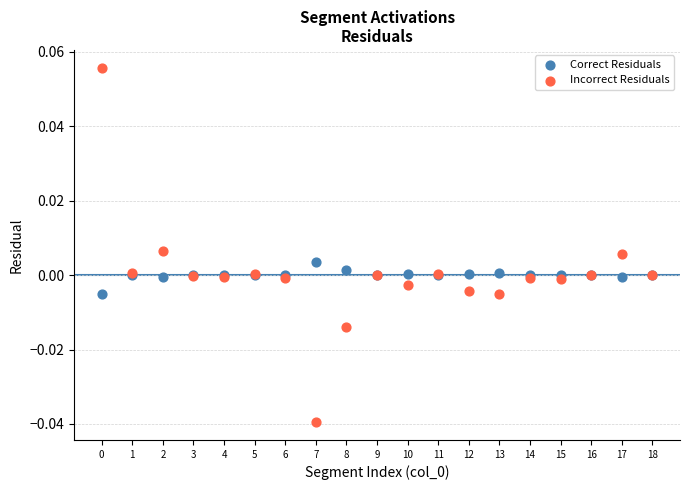

What are all the series names shown in the legend?

Correct Residuals, Incorrect Residuals